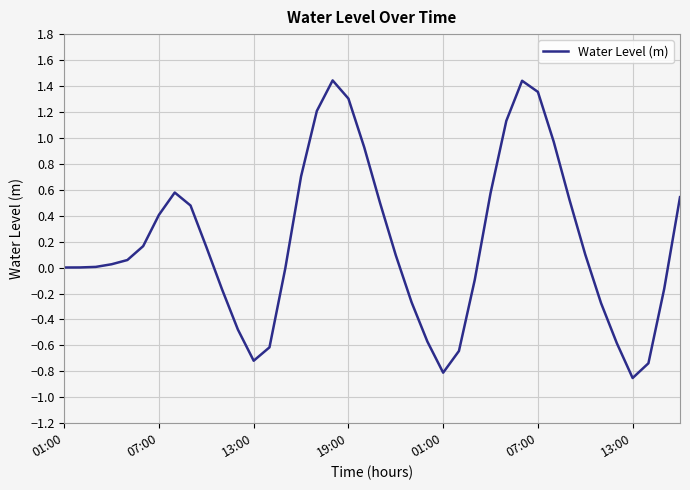

What is the difference between the maximum and minimum values?

2.3